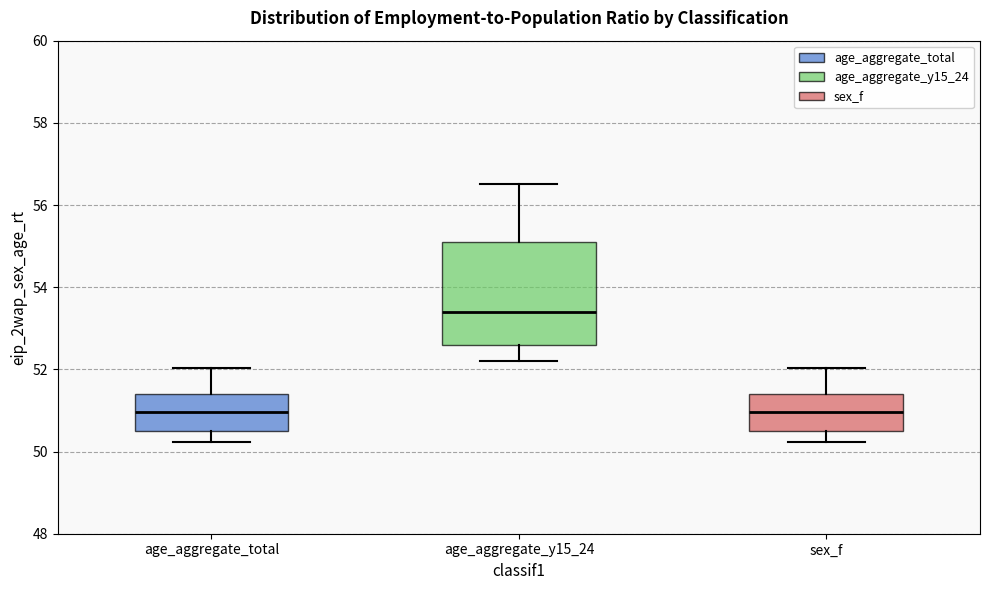

Where is the upper edge of the box for sex_f on the y-axis? The values are not printed on the chart, so give them approximately, as read against the axis.

51.4